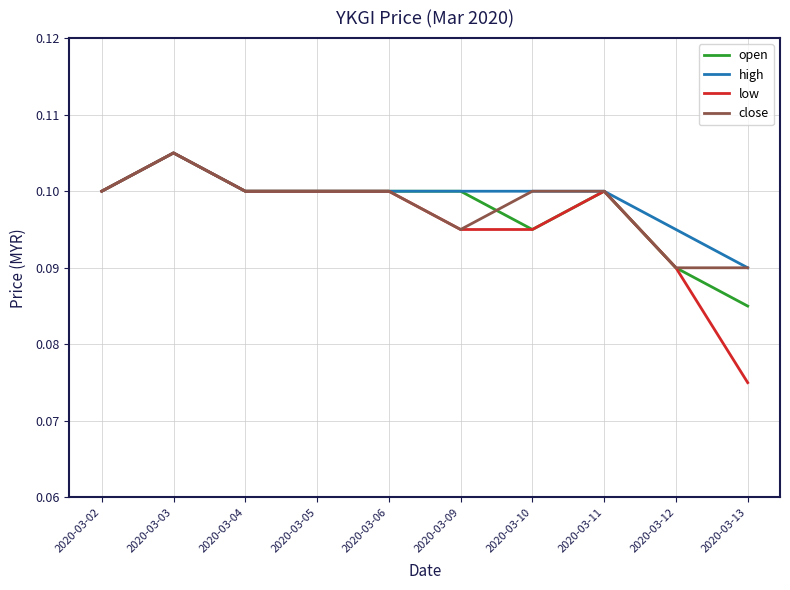

At which category is the sum across all series the highest?

2020-03-03